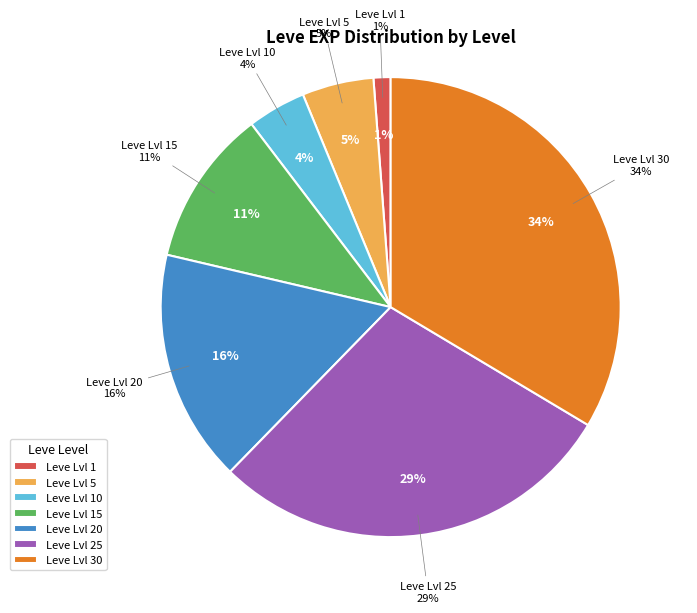

True or false: 1 accounts for 27% of the total.

False